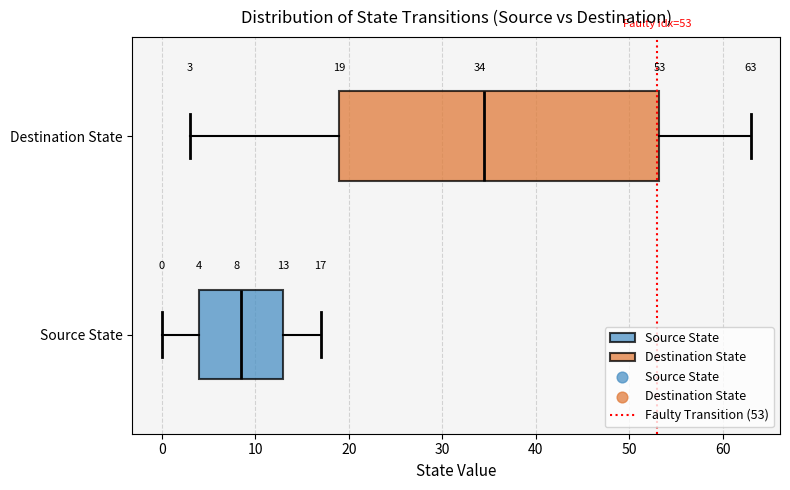

Comparing the boxes themselves (not the whiskers), which one is the widest?

Destination State